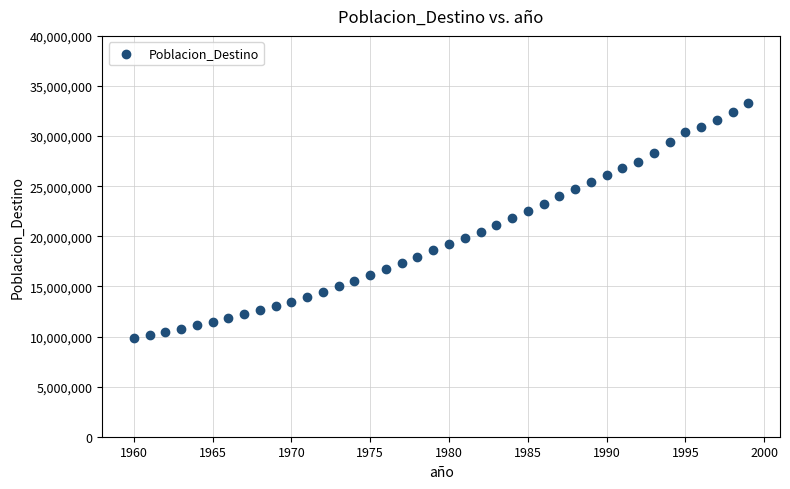

What is the range of X values (max minus min)?

39